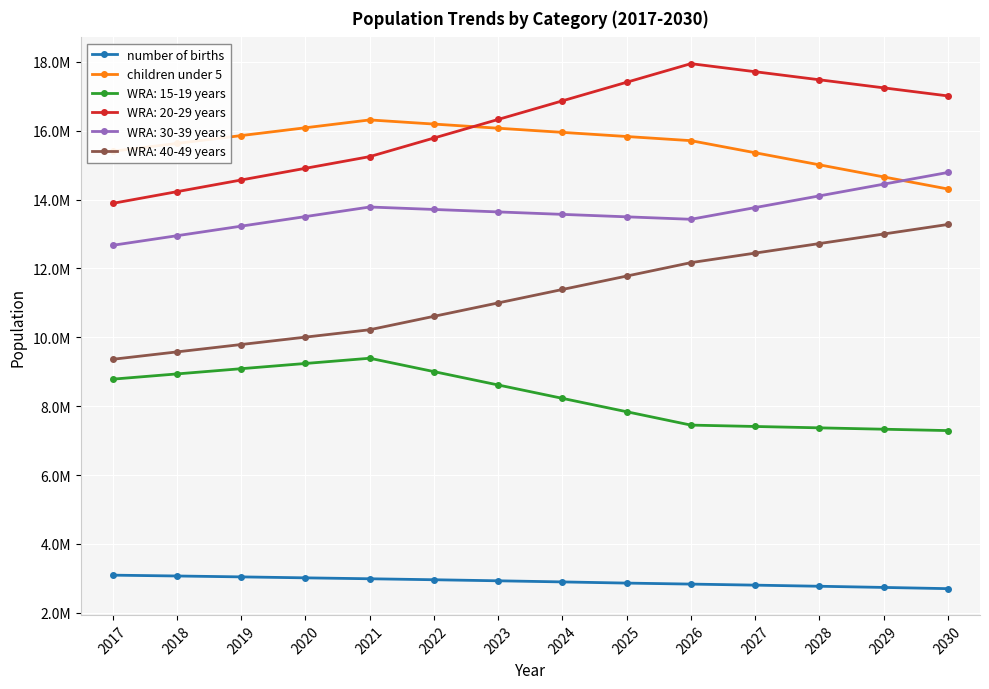

Between 2017 and 2019, which is larger?

2017